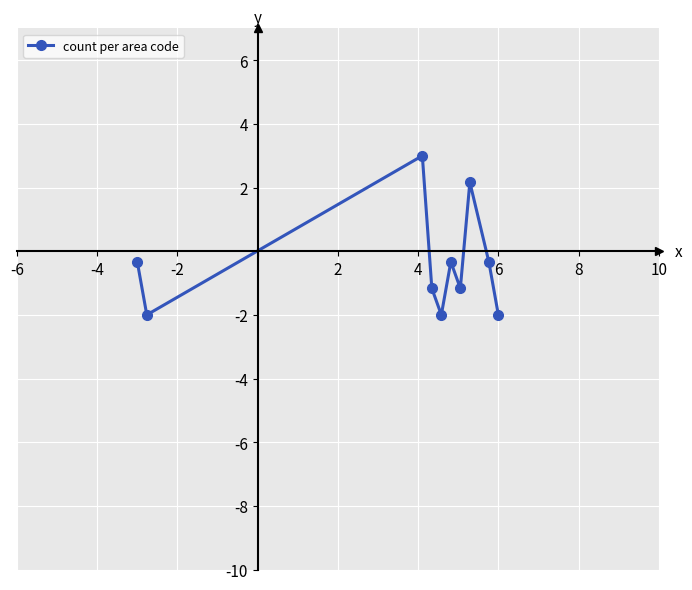

What is the sum of all values?

-4.2